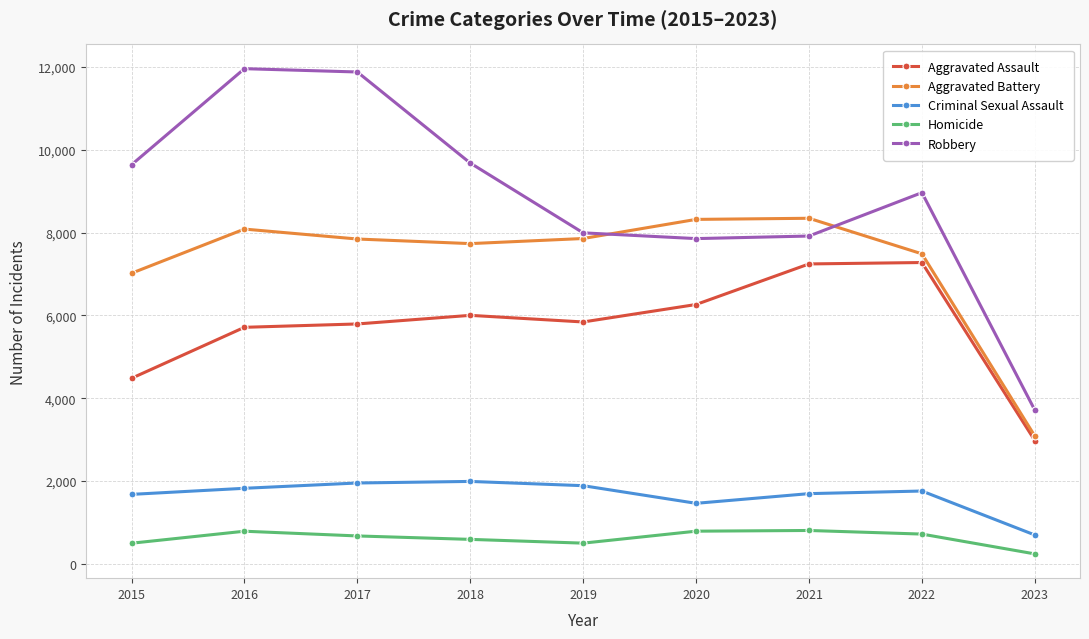

True or false: Criminal Sexual Assault has a value of 622 at 2021.

False